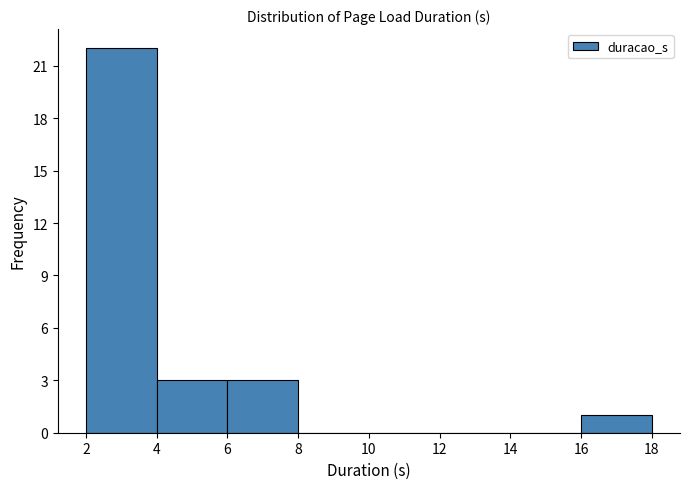

Reading left to right, transcribe this chart: for each bar, give the range it covers on the x-axis and its height. The values are not printed on the chart, so give them approximately, as read against the axis.

2 to 4: 22
4 to 6: 3
6 to 8: 3
8 to 10: 0
10 to 12: 0
12 to 14: 0
14 to 16: 0
16 to 18: 1